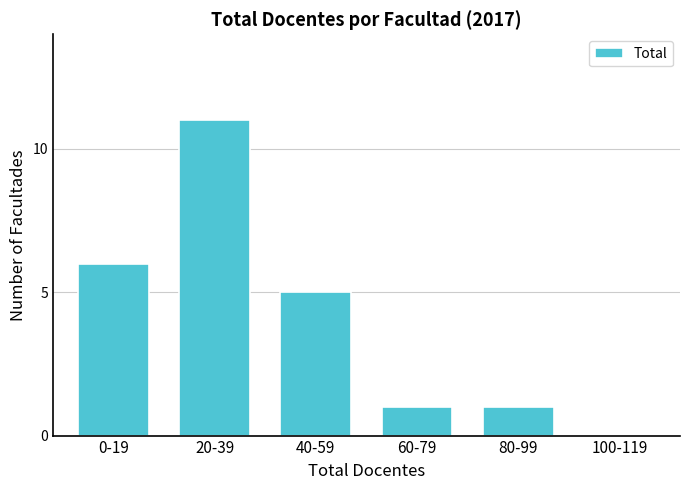

Reading left to right, what are all the values shown in this chart?

0-19=6	20-39=11	40-59=5	60-79=1	80-99=1	100-119=0